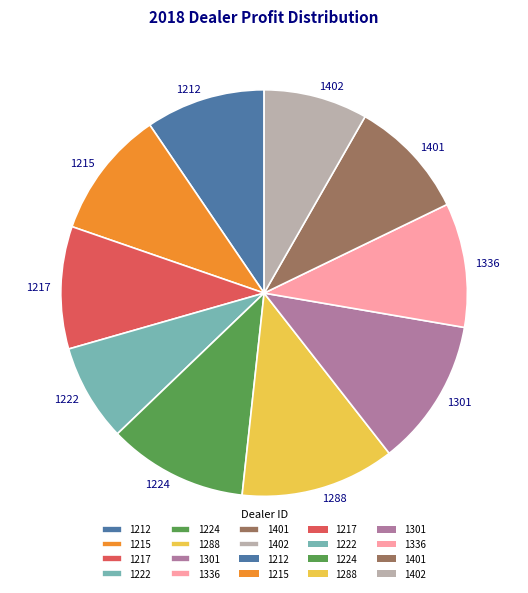

Combined, do 1224 and 1215 account for over 50%?

No